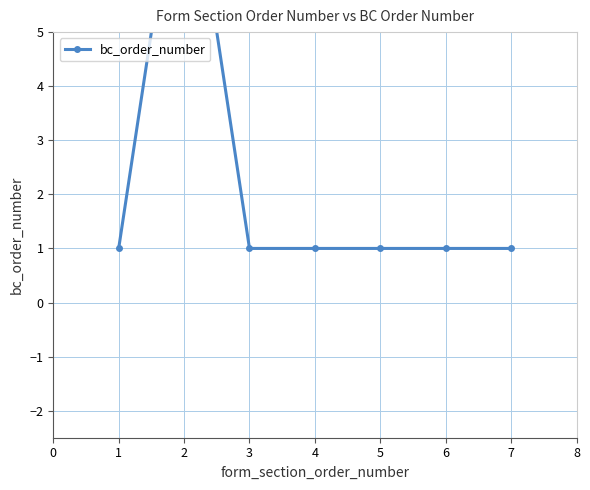

Is it true that the value at 7 is 1?

True